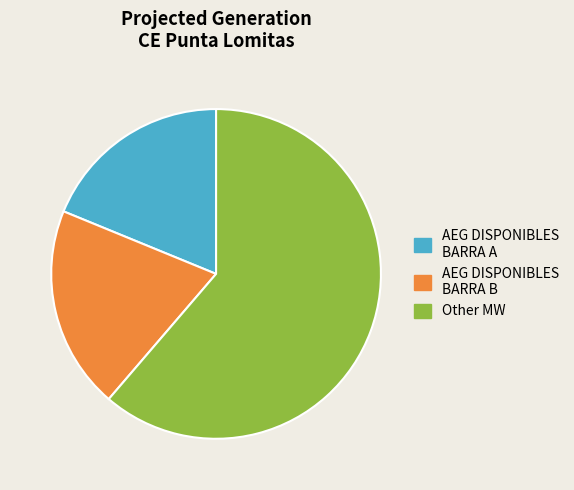

Count the number of slices in the pie.

3